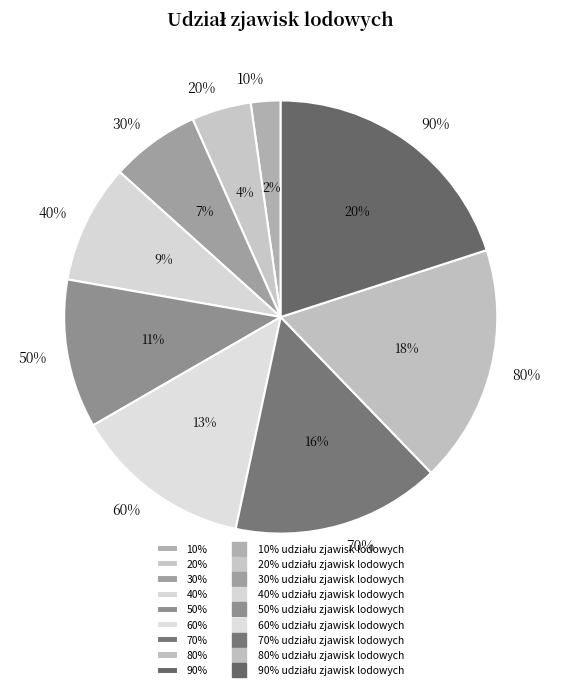

What percentage do 60% udziału zjawisk lodowych and 30% udziału zjawisk lodowych together represent?

20.0%